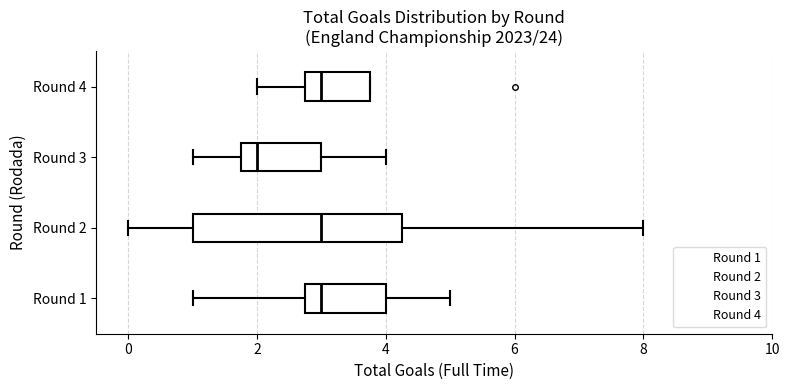

Reading bottom to top, transcribe this box plot: for each box, give where its median line is, the range the box spans, and where its two whiskers end, as read against the x-axis. The values are not printed on the chart, so give them approximately, as read against the axis.

Round 1: median 3.0, box 2.8 to 4.0, whiskers 1.0 to 5.0
Round 2: median 3.0, box 1.0 to 4.2, whiskers 0.0 to 8.0
Round 3: median 2.0, box 1.8 to 3.0, whiskers 1.0 to 4.0
Round 4: median 3.0, box 2.8 to 3.8, whiskers 2.0 to 3.8